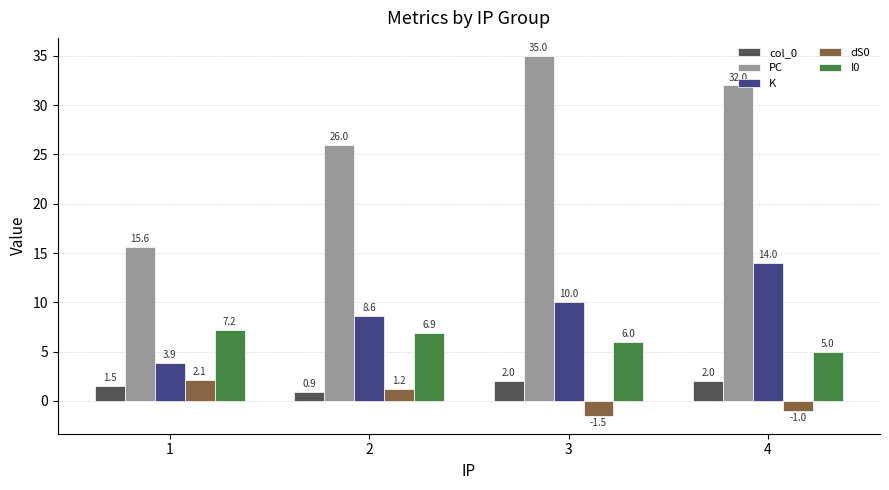

What are all the series names shown in the legend?

col_0, PC, K, dS0, I0